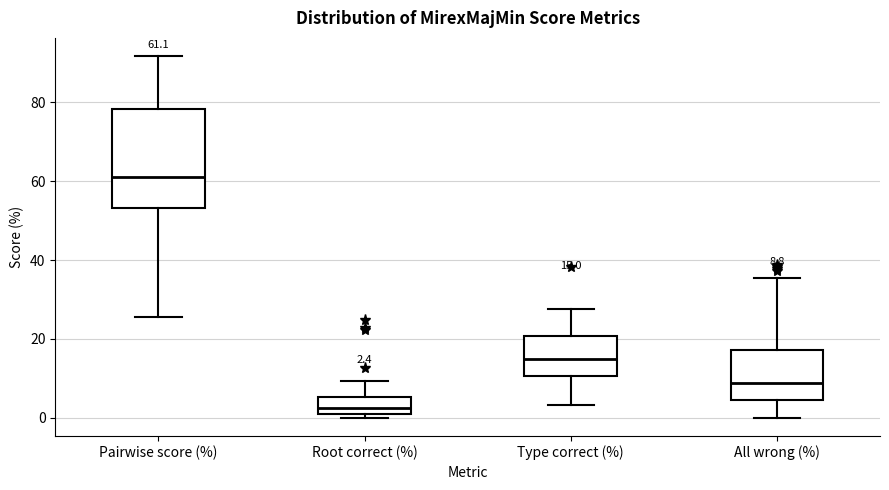

Which box is the tallest, from its lower edge to its upper edge?

Pairwise score (%)